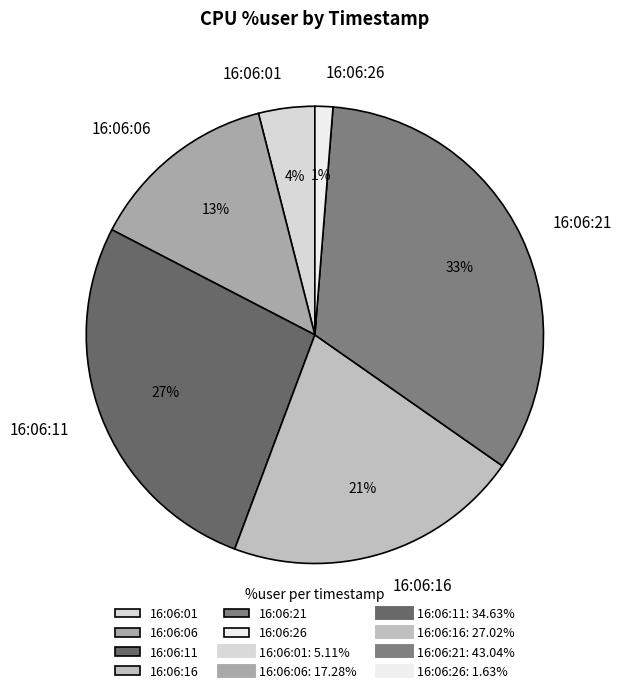

Rank the categories by value from highest to lowest.

16:06:21, 16:06:11, 16:06:16, 16:06:06, 16:06:01, 16:06:26